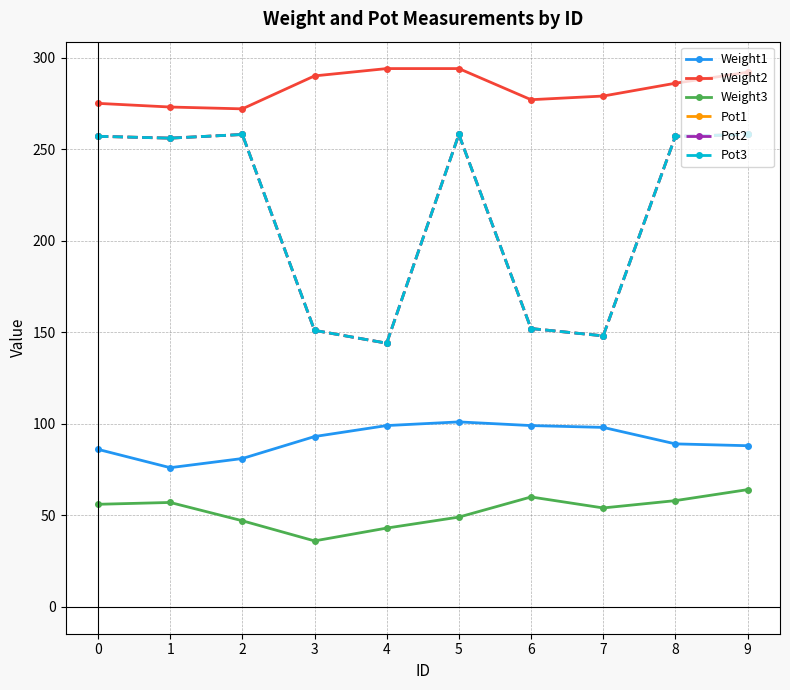

Does the chart have visible grid lines?

Yes